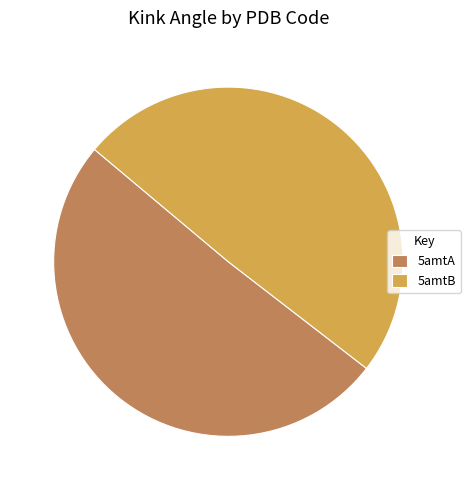

Between 5amtB and 5amtA, which is larger?

5amtA